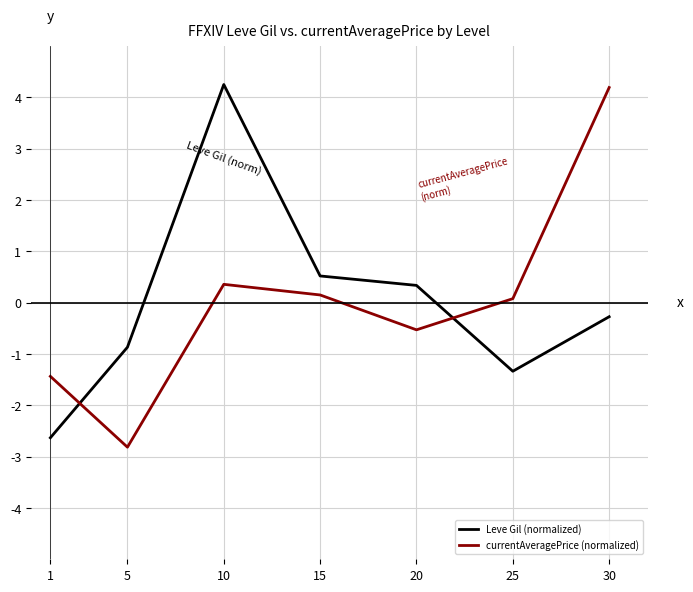

At how many categories does at least one series exceed -2?

7